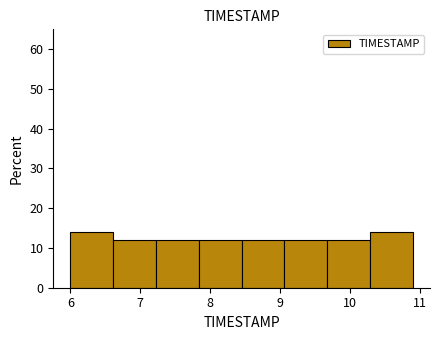

Reading left to right, list every bar in this chart as the range it spans on the x-axis followed by its height. Neither the bar edges nor the heights are printed on the chart, so give them approximately, as read against the axes.

6.0 to 6.6: 14
6.6 to 7.2: 12
7.2 to 7.8: 12
7.8 to 8.5: 12
8.5 to 9.1: 12
9.1 to 9.7: 12
9.7 to 10.3: 12
10.3 to 10.9: 14